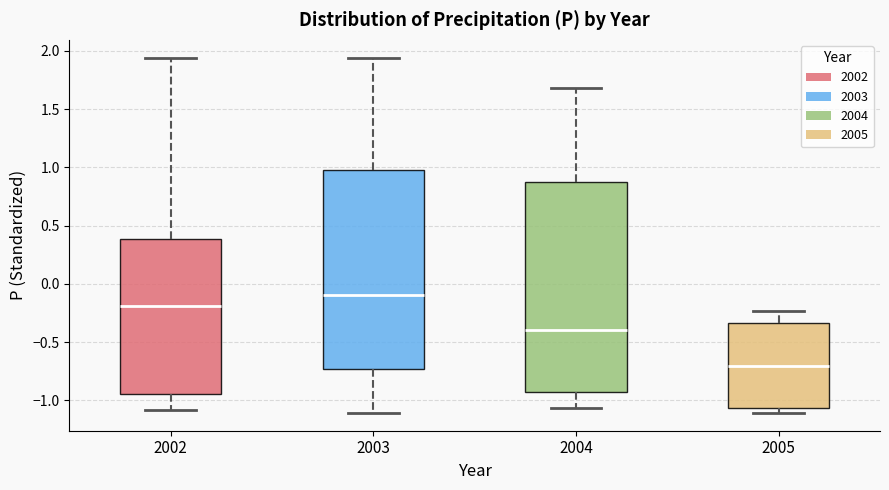

Reading left to right, read every box against the y-axis: the position of its median line, the range the box covers, and the ends of its whiskers. The values are not printed on the chart, so give them approximately, as read against the axis.

2002: median -0.20, box -0.95 to 0.40, whiskers -1.10 to 1.95
2003: median -0.10, box -0.75 to 0.95, whiskers -1.10 to 1.95
2004: median -0.40, box -0.95 to 0.90, whiskers -1.05 to 1.70
2005: median -0.70, box -1.05 to -0.35, whiskers -1.10 to -0.25